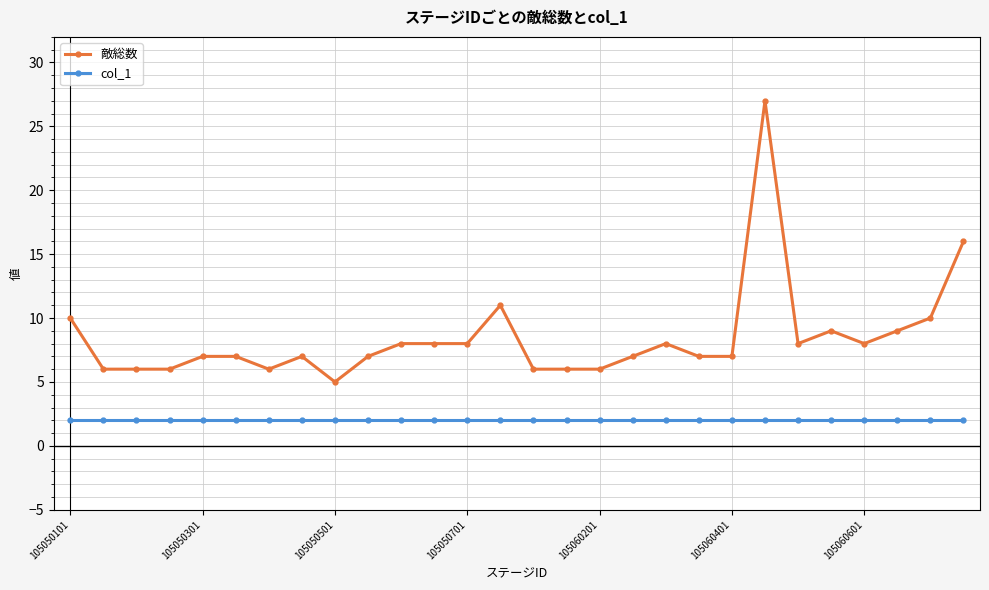

At how many categories does at least one series exceed 4?

28